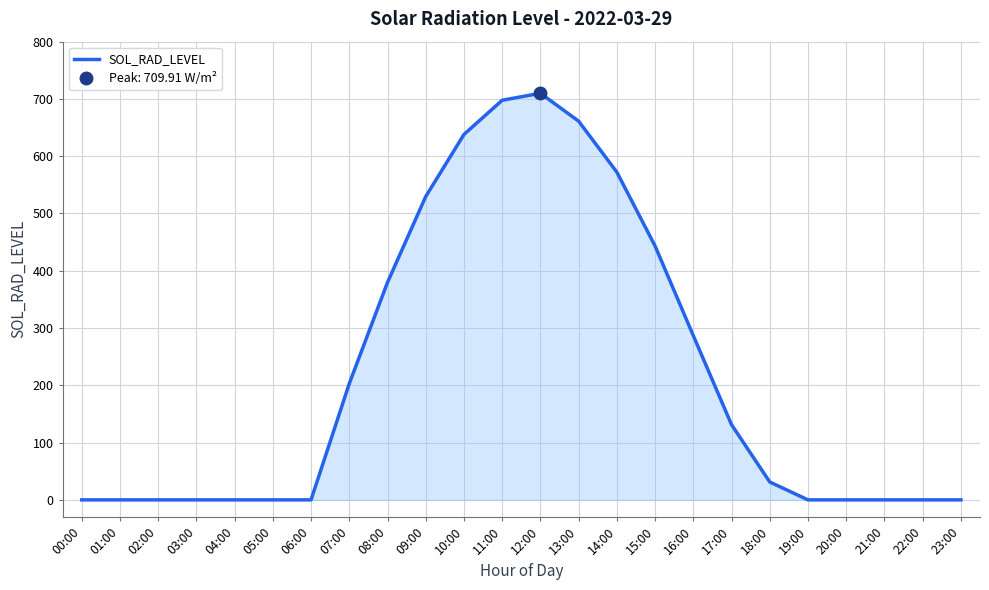

Rank the categories by value from lowest to highest.

00:00, 01:00, 02:00, 03:00, 04:00, 05:00, 06:00, 19:00, 20:00, 21:00, 22:00, 23:00, 18:00, 17:00, 07:00, 16:00, 08:00, 15:00, 09:00, 14:00, 10:00, 13:00, 11:00, 12:00